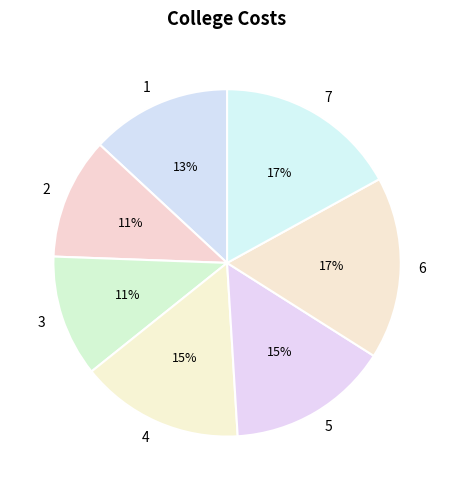

Is it true that 3 is 11% of the pie?

True